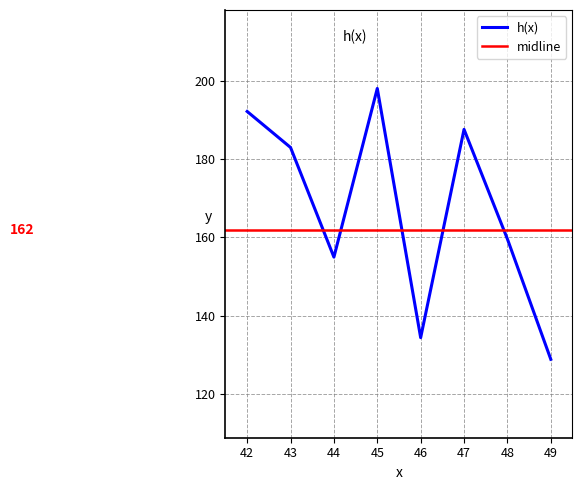

Does the chart have visible grid lines?

Yes